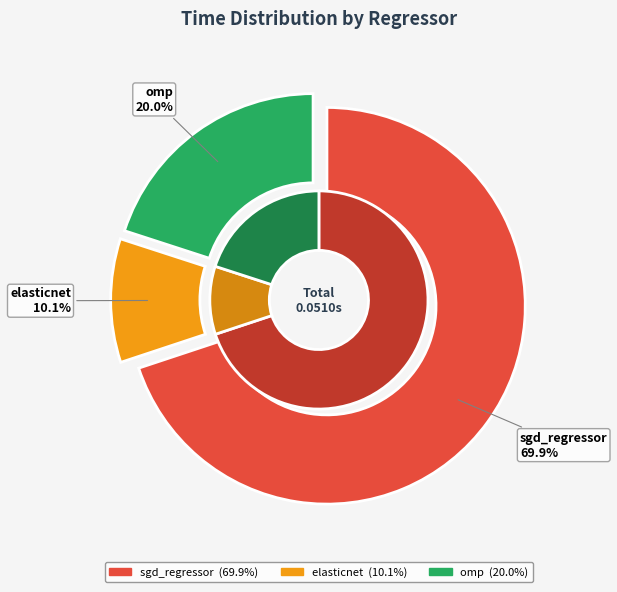

Which slice represents more than half of the pie?

sgd_regressor